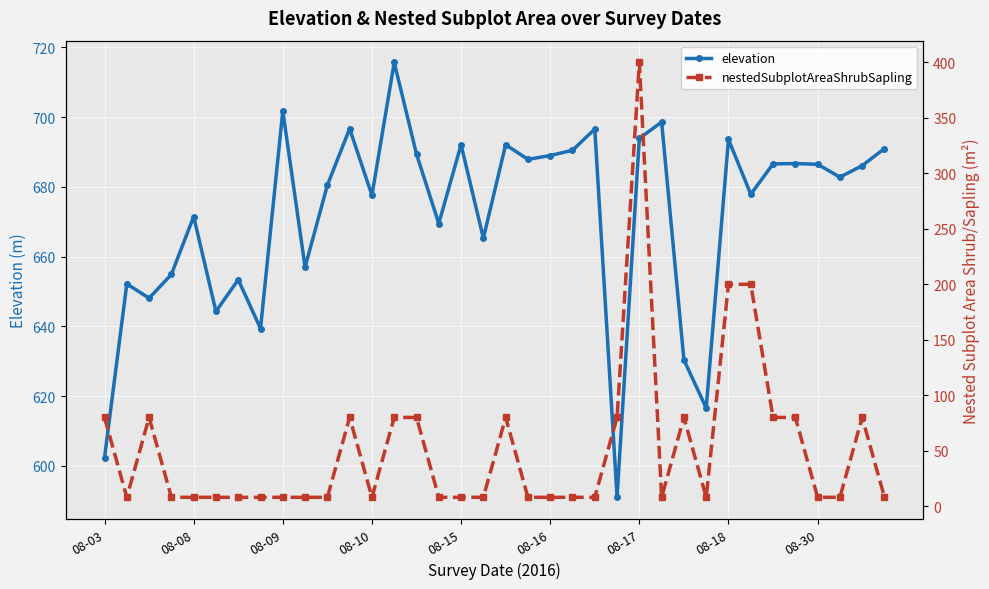

Rank the series by their average value, from highest to lowest.

elevation, nestedSubplotAreaShrubSapling